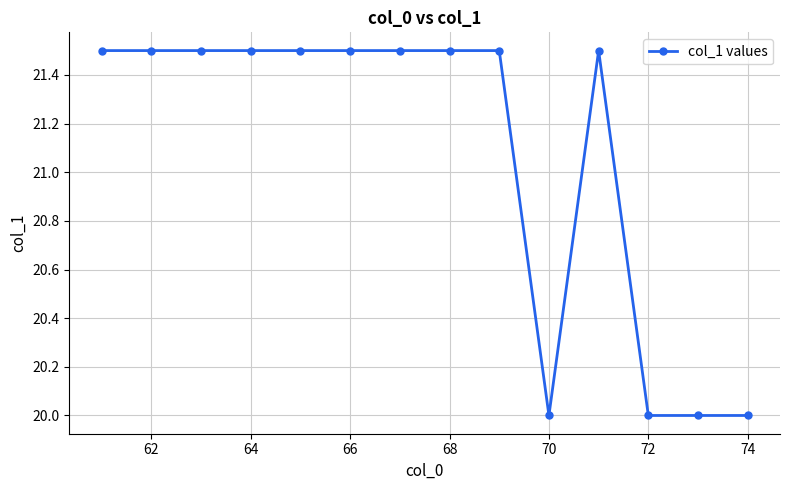

Reading left to right, transcribe all the data shown in this chart.

21.5	21.5	21.5	21.5	21.5	21.5	21.5	21.5	21.5	20.0	21.5	20.0	20.0	20.0